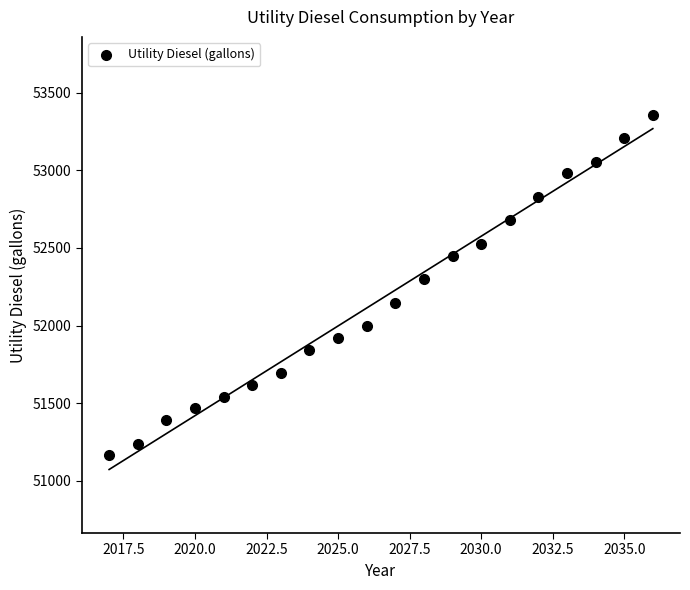

What Y value in the scatter plot is closest to 52261?

52299.0